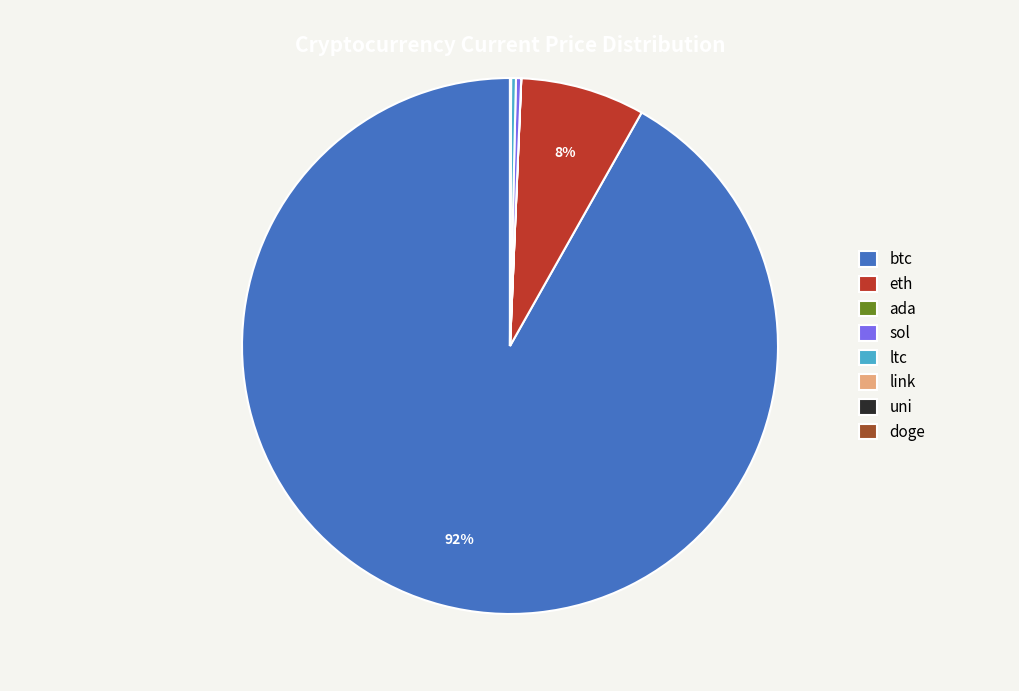

What is the largest slice in the pie chart?

btc